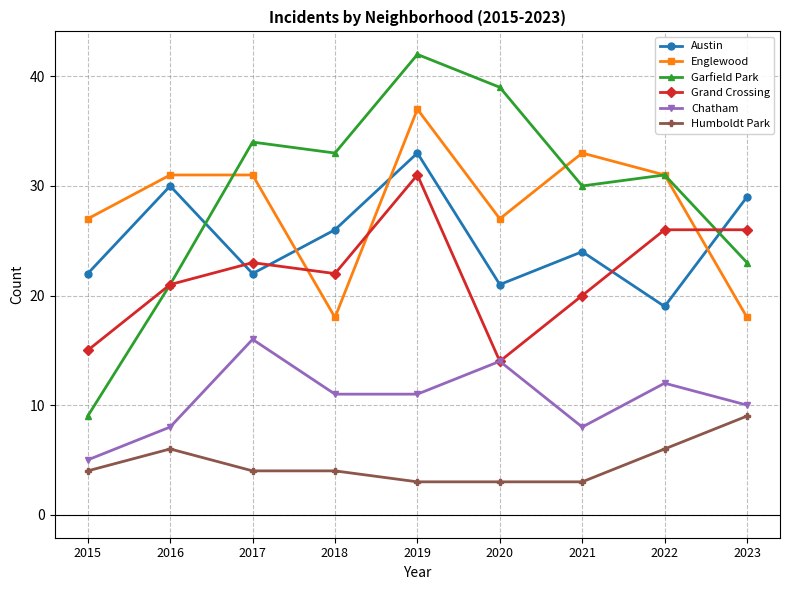

Reading left to right, what are all the values shown in this chart?

Austin: 2015=22	2016=30	2017=22	2018=26	2019=33	2020=21	2021=24	2022=19	2023=29
Englewood: 2015=27	2016=31	2017=31	2018=18	2019=37	2020=27	2021=33	2022=31	2023=18
Garfield Park: 2015=9	2016=21	2017=34	2018=33	2019=42	2020=39	2021=30	2022=31	2023=23
Grand Crossing: 2015=15	2016=21	2017=23	2018=22	2019=31	2020=14	2021=20	2022=26	2023=26
Chatham: 2015=5	2016=8	2017=16	2018=11	2019=11	2020=14	2021=8	2022=12	2023=10
Humboldt Park: 2015=4	2016=6	2017=4	2018=4	2019=3	2020=3	2021=3	2022=6	2023=9